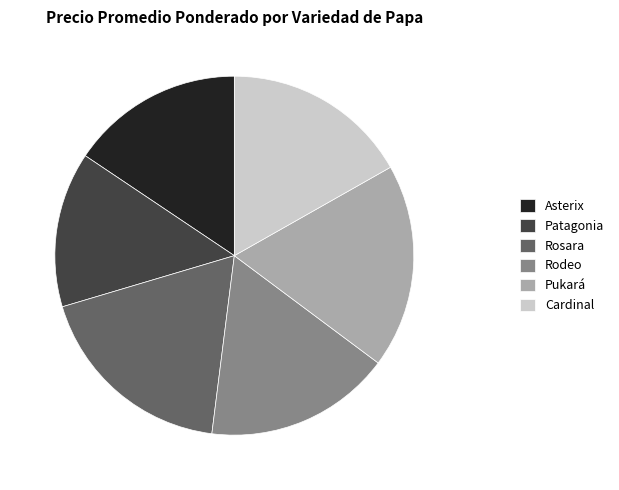

Which has a higher value, Patagonia or Rosara?

Rosara